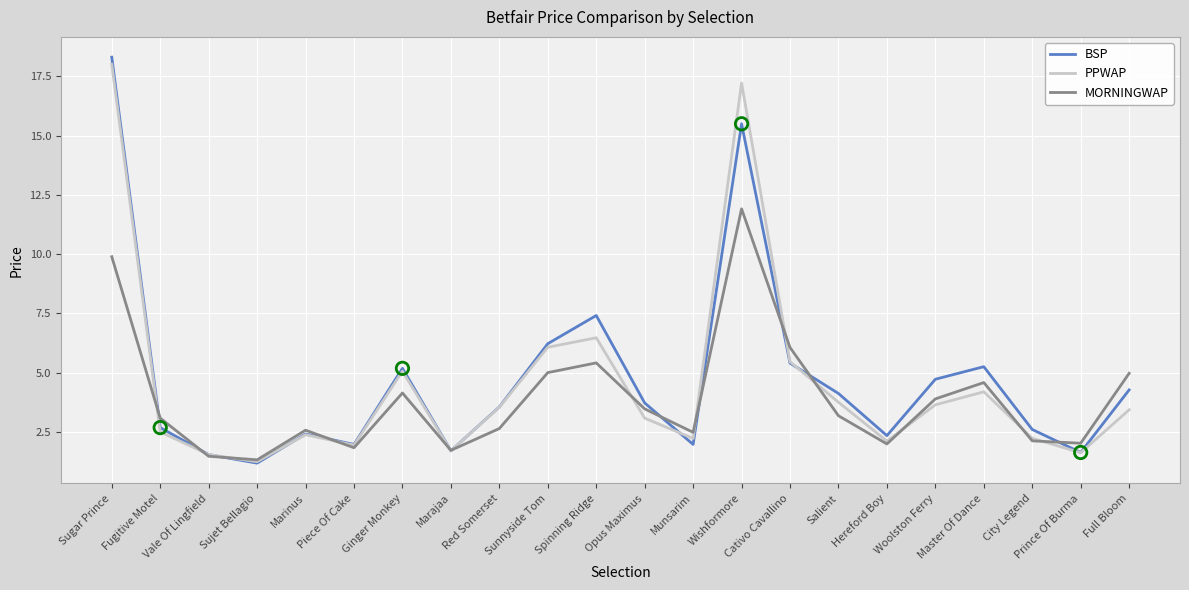

At how many categories does at least one series exceed 8?

2